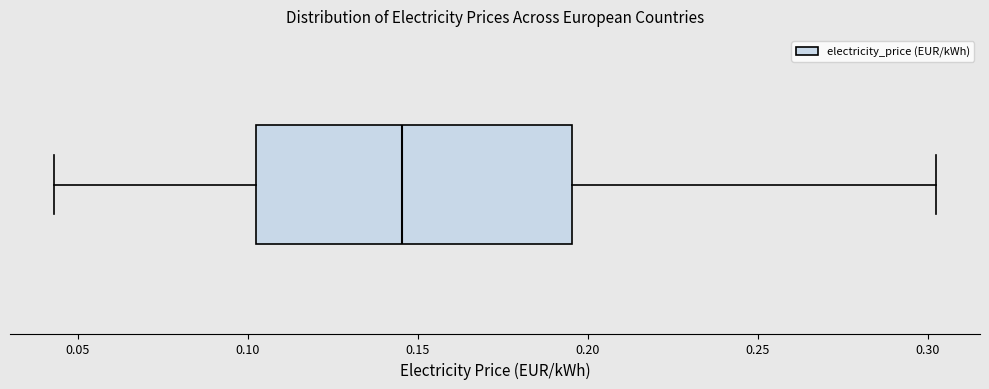

Read this box plot against the x-axis: the position of the median line, the range covered by the box, and the ends of both whiskers. The values are not printed on the chart, so give them approximately, as read against the axis.

median 0.145, box 0.105 to 0.195, whiskers 0.045 to 0.300